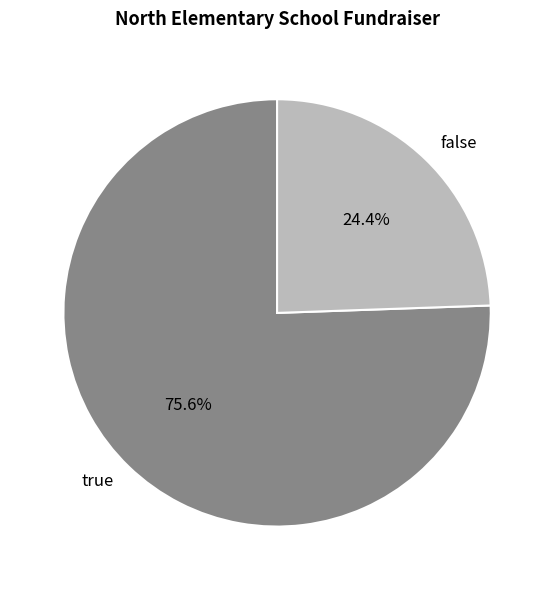

Which slice is the smallest?

false